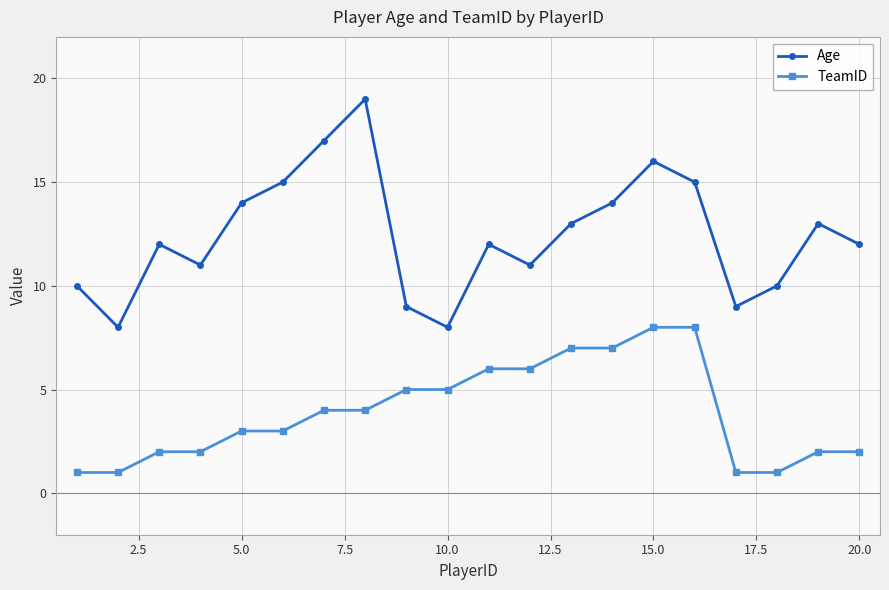

What is the sum of all TeamID values?

78